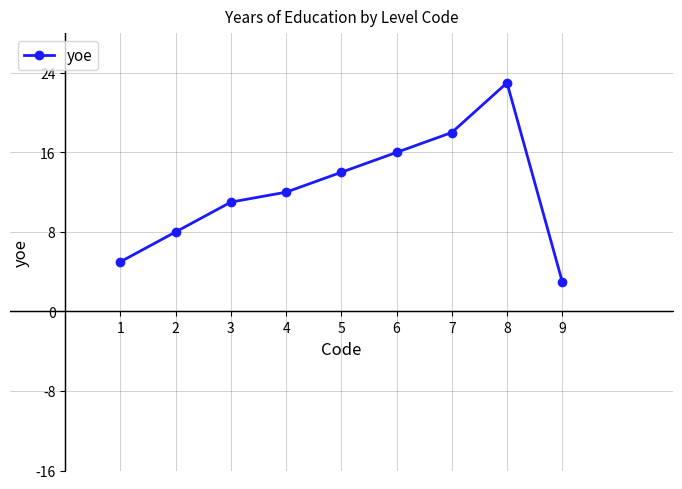

What is the value of the 6th point from the left?

16